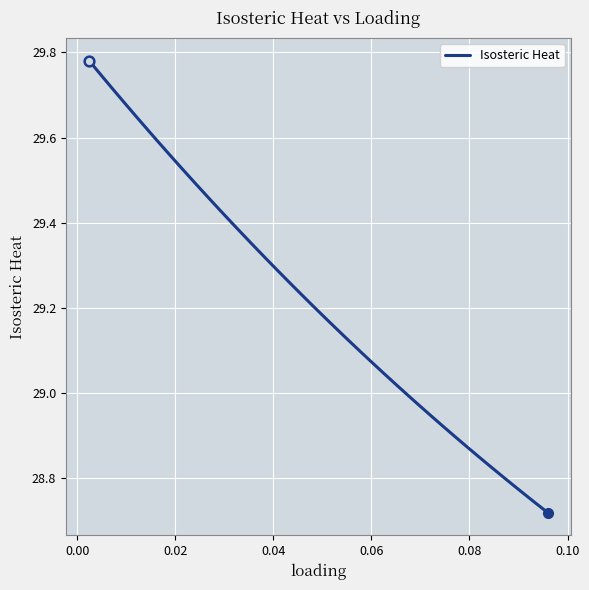

What is the difference between the maximum and minimum values?

1.1